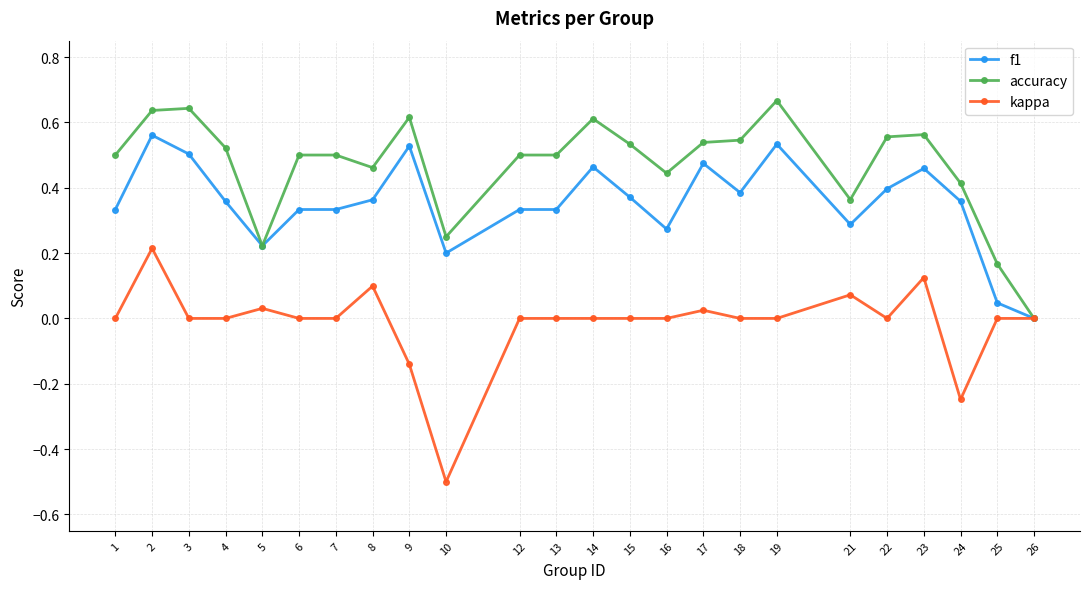

What is the sum of all accuracy values?

11.3